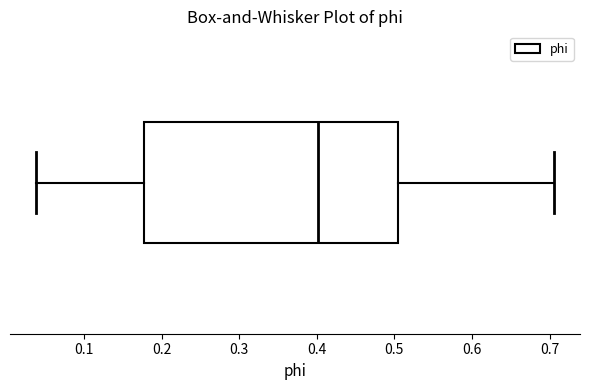

Transcribe this box plot: give where the median line is, the range the box spans, and where the two whiskers end, as read against the x-axis. The values are not printed on the chart, so give them approximately, as read against the axis.

median 0.40, box 0.18 to 0.50, whiskers 0.04 to 0.71